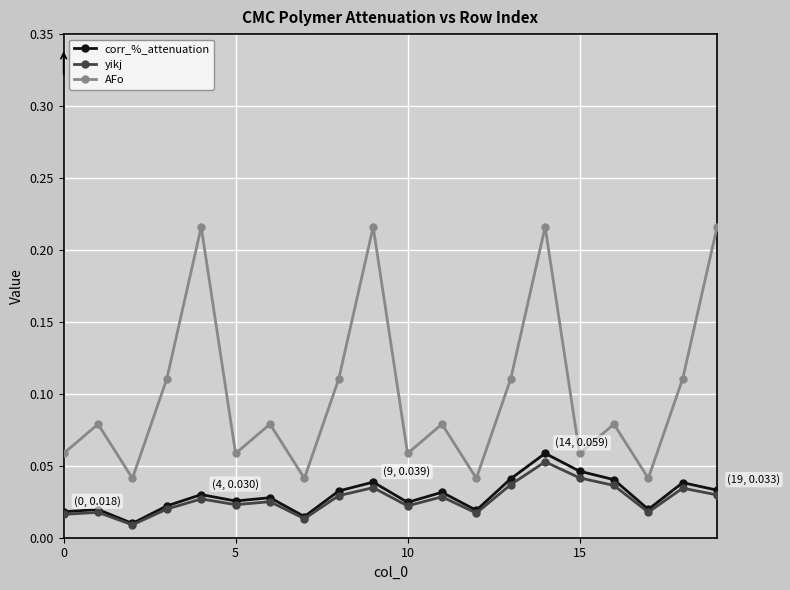

How many lines are shown in the chart?

3